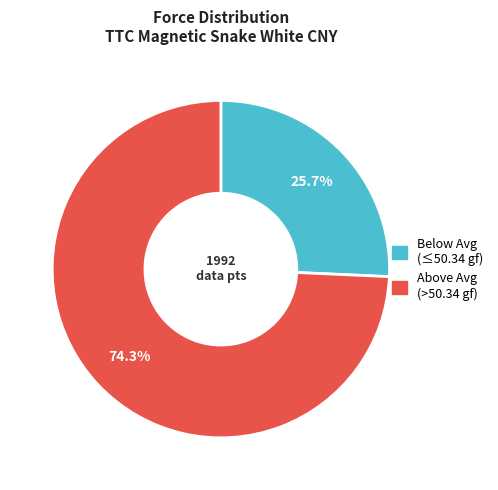

Does any single category account for the majority?

Yes